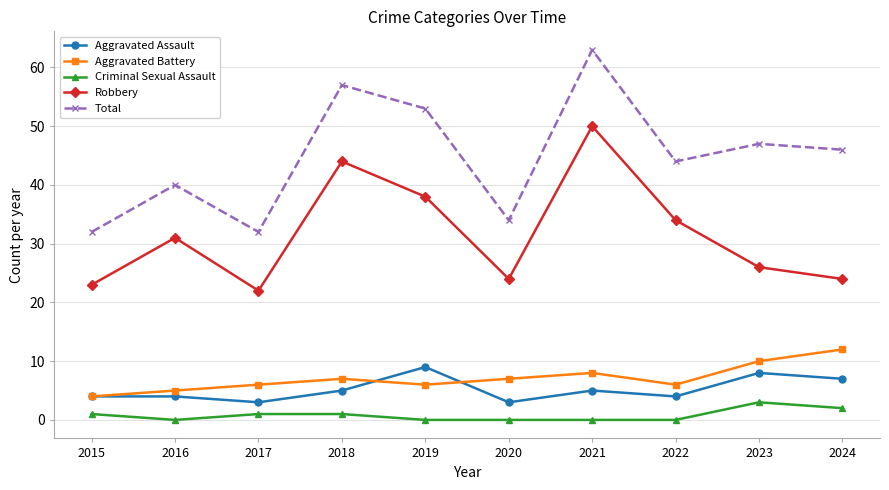

At how many categories does at least one series exceed 29?

10